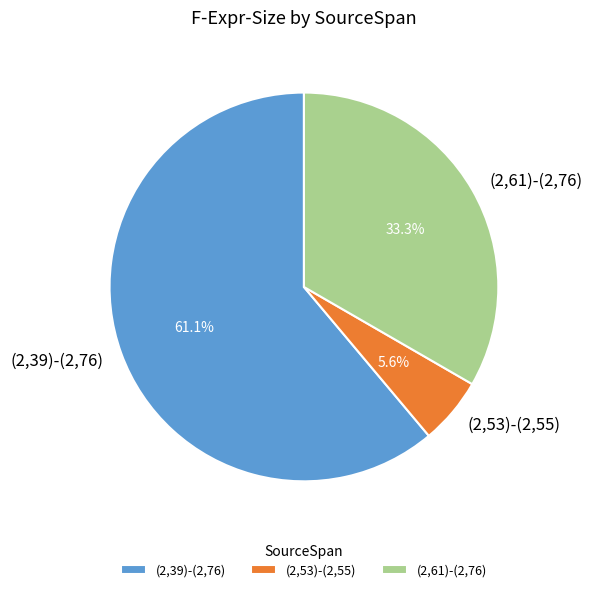

To the nearest percent, what is the combined percentage of (2,61)-(2,76) and (2,39)-(2,76)?

94%